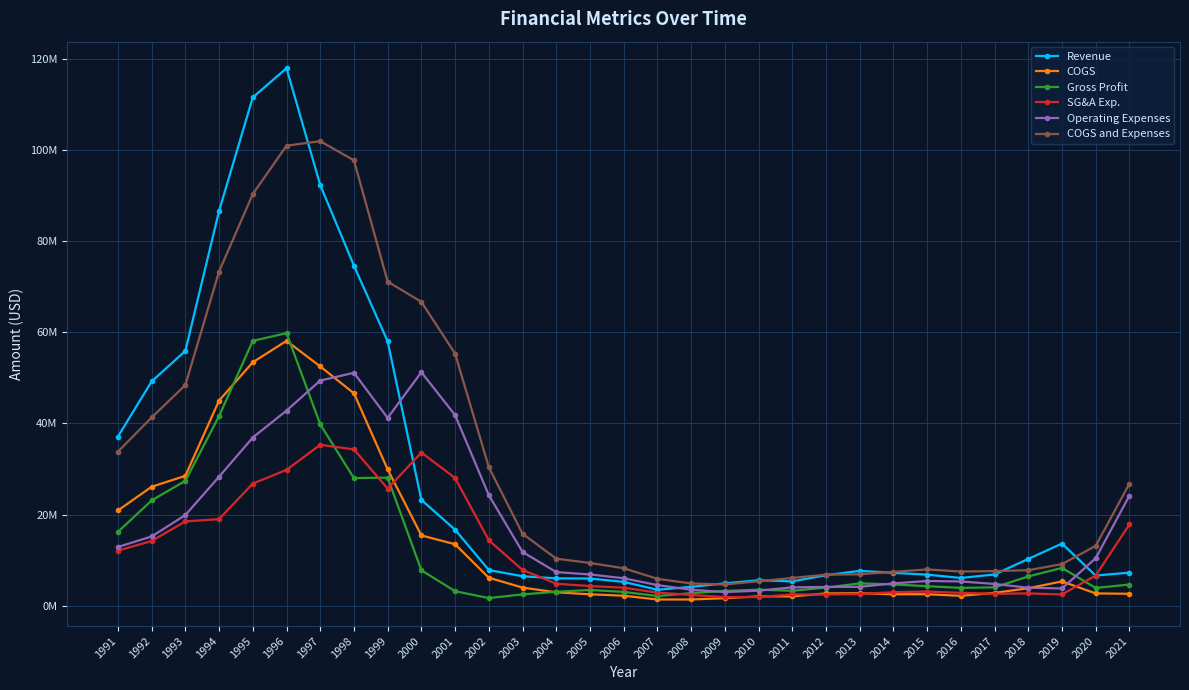

What is the approximate value of COGS at 2000, to the nearest 50?

15429000